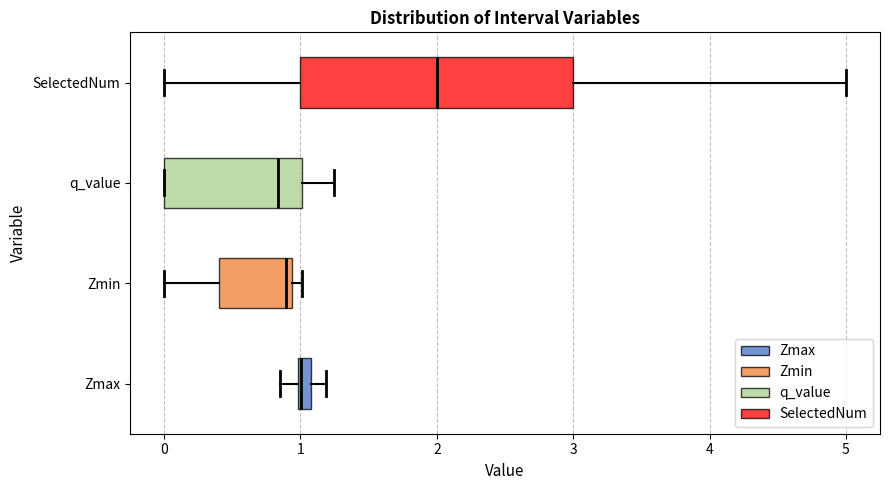

Where is the right edge of the box for Zmin on the x-axis? The values are not printed on the chart, so give them approximately, as read against the axis.

0.9